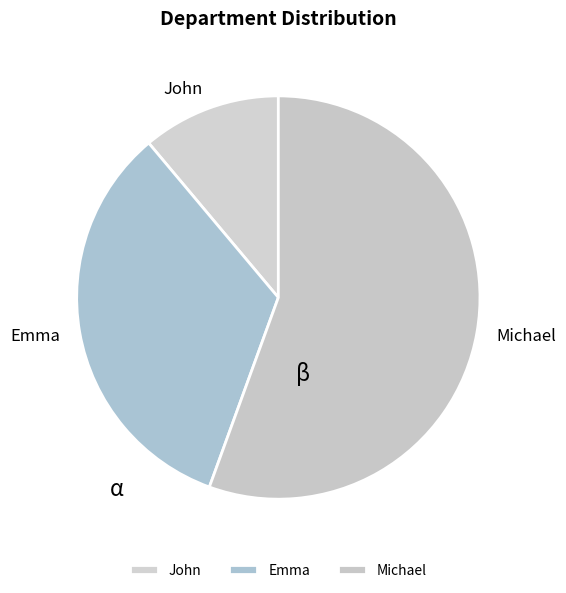

Approximately how many times larger is the value at Emma compared to Michael?

0.6